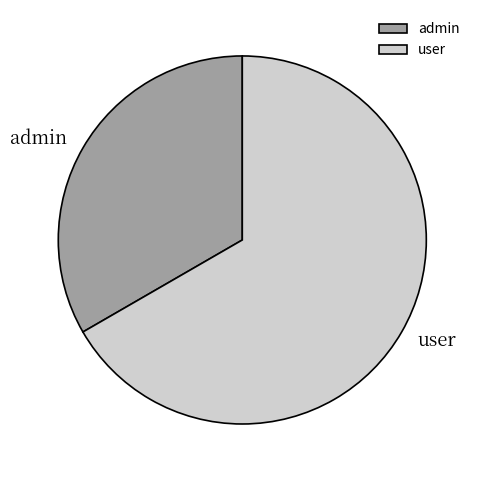

Which category has the biggest portion of the pie?

user